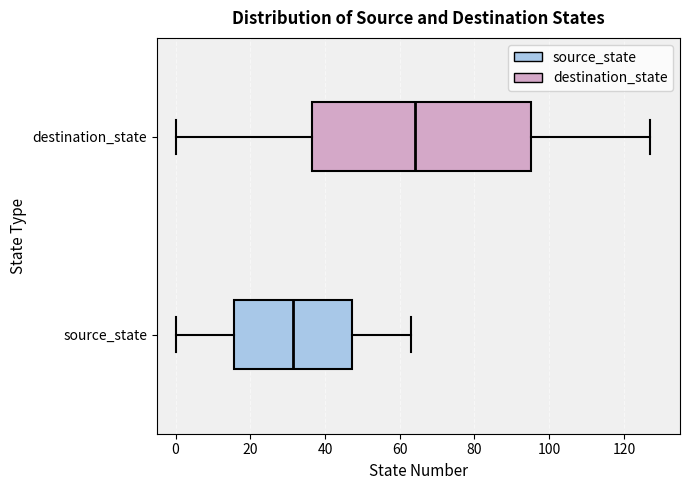

Reading bottom to top, read every box against the x-axis: the position of its median line, the range the box covers, and the ends of its whiskers. The values are not printed on the chart, so give them approximately, as read against the axis.

source_state: median 32, box 16 to 48, whiskers 0 to 64
destination_state: median 64, box 36 to 96, whiskers 0 to 128